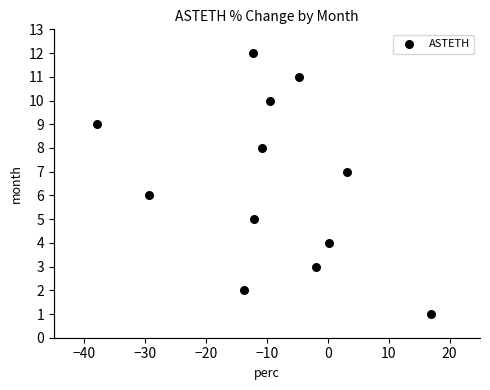

What is the range of Y values (max minus min)?

11